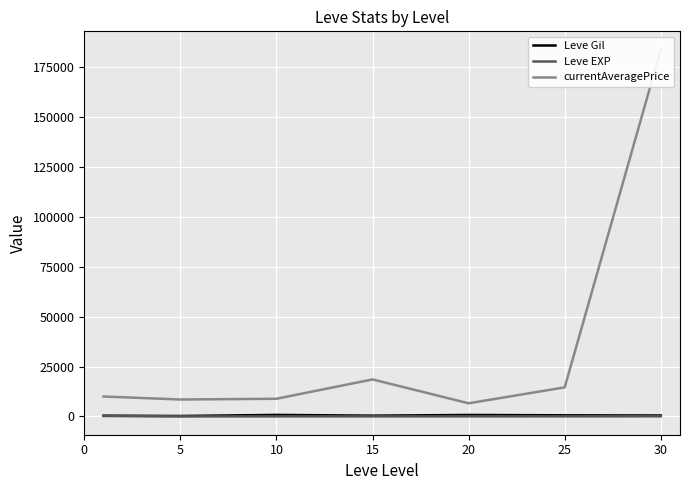

At which category is the sum across all series the highest?

30